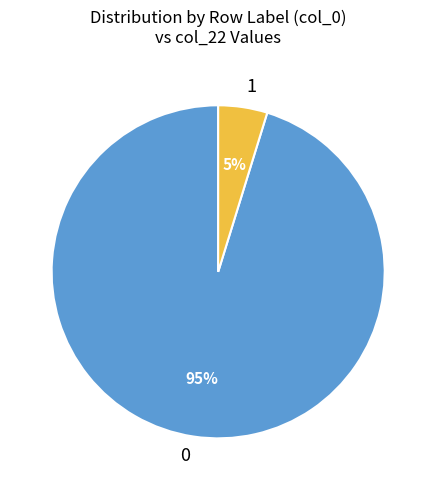

To the nearest percent, what is the combined percentage of 1 and 0?

100%